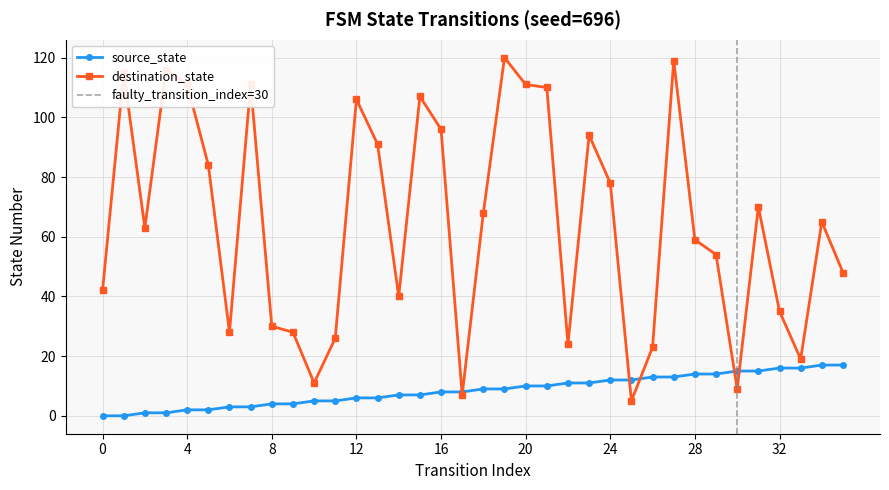

What is the difference between the maximum and minimum values in the destination_state series?

115